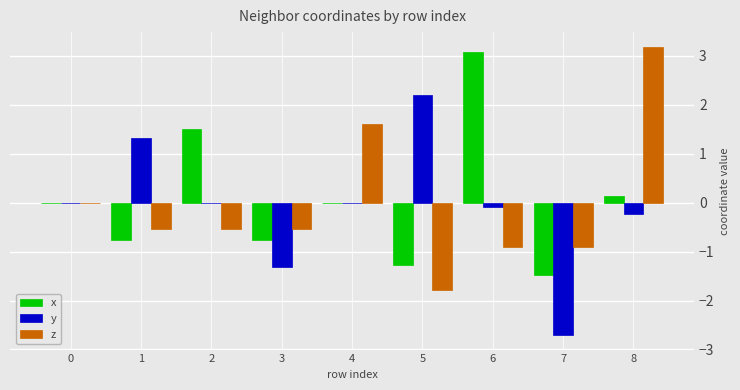

Which series changed the most between 5 and 8?

z